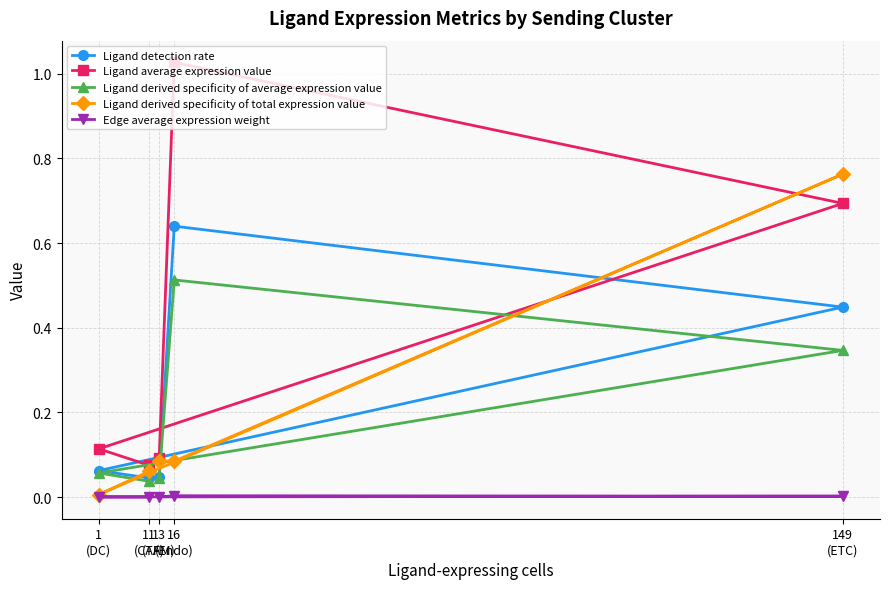

What is the label of the 5th point from the left?

149
(ETC)